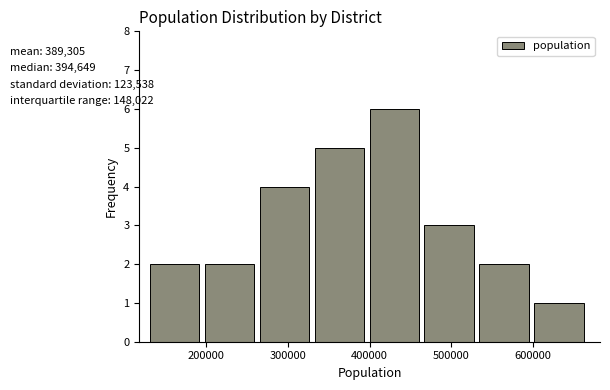

Over which range of the x-axis is the bar tallest?

400000 to 470000